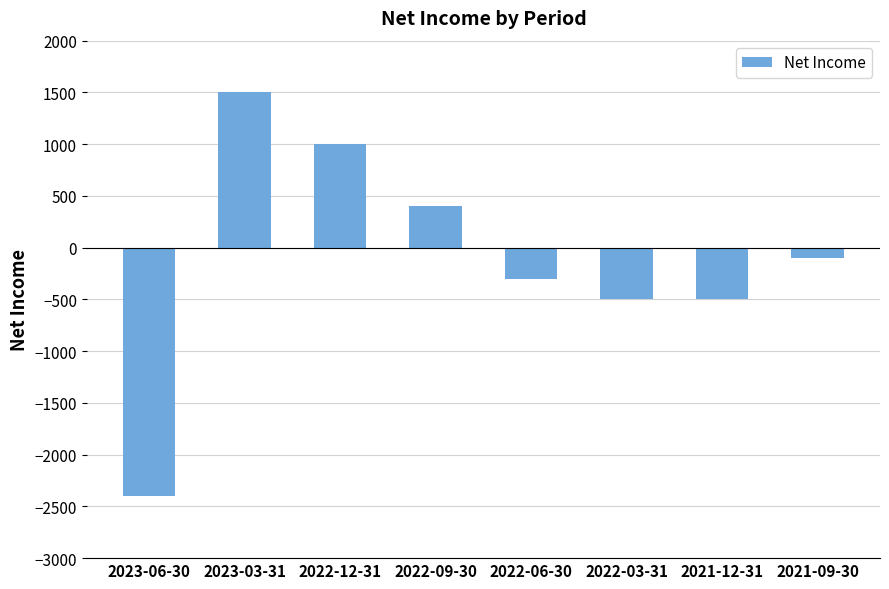

Which label corresponds to the largest value in the chart?

2023-03-31